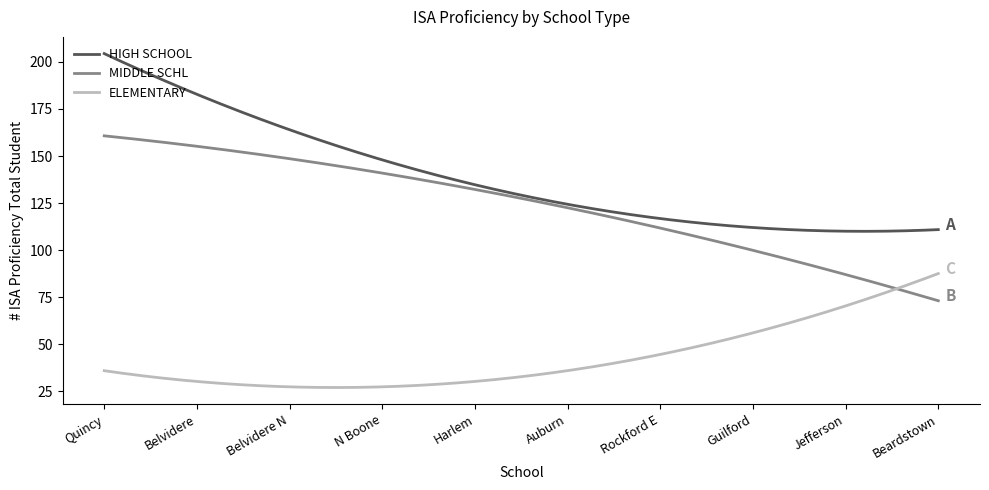

How many categories are shown in the chart?

300